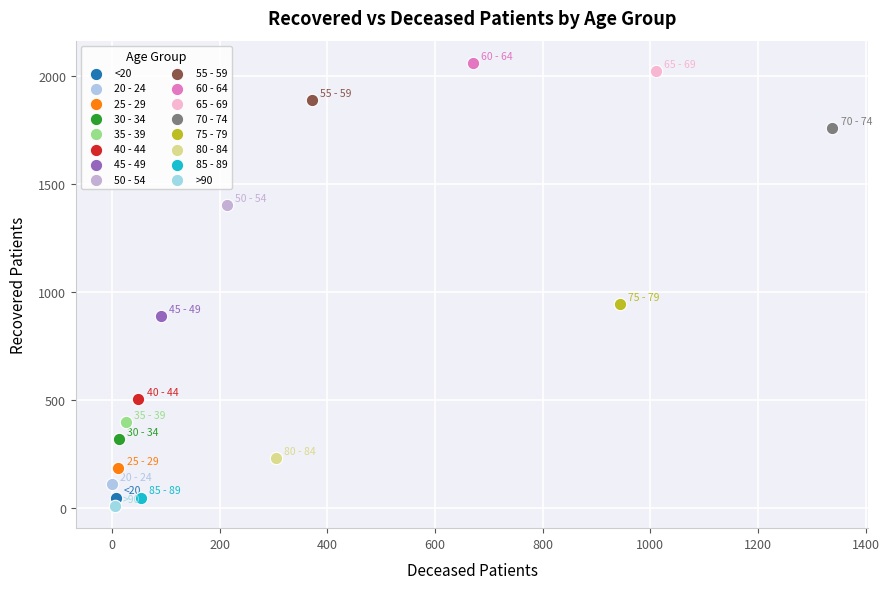

Which series contains the lowest Y value?

>90